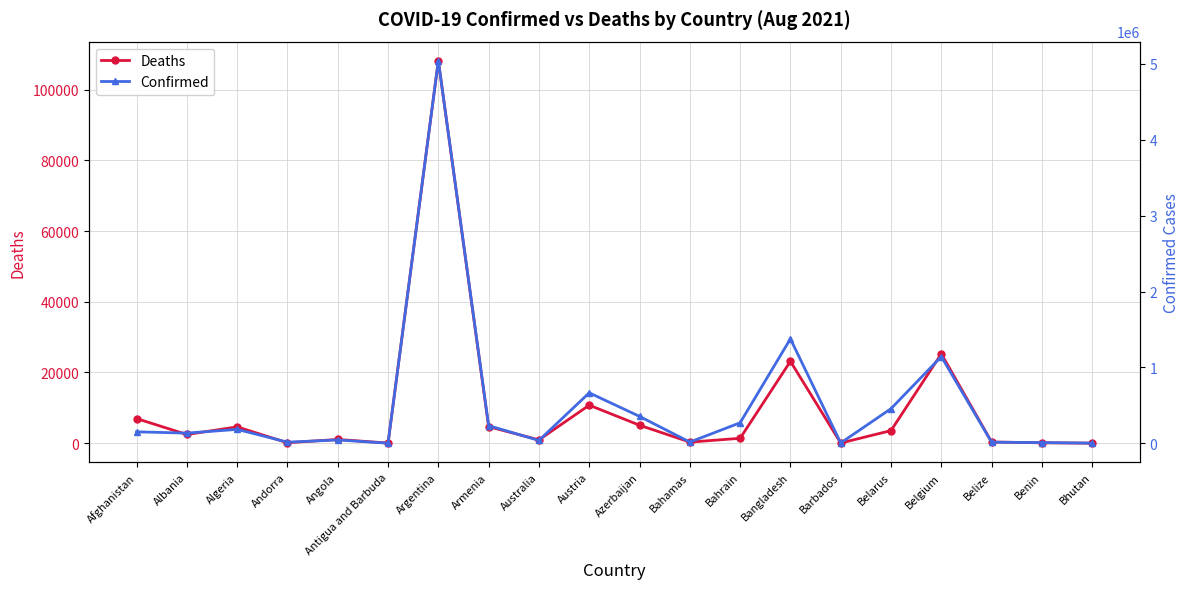

What is the total value across all series at Barbados?

4533